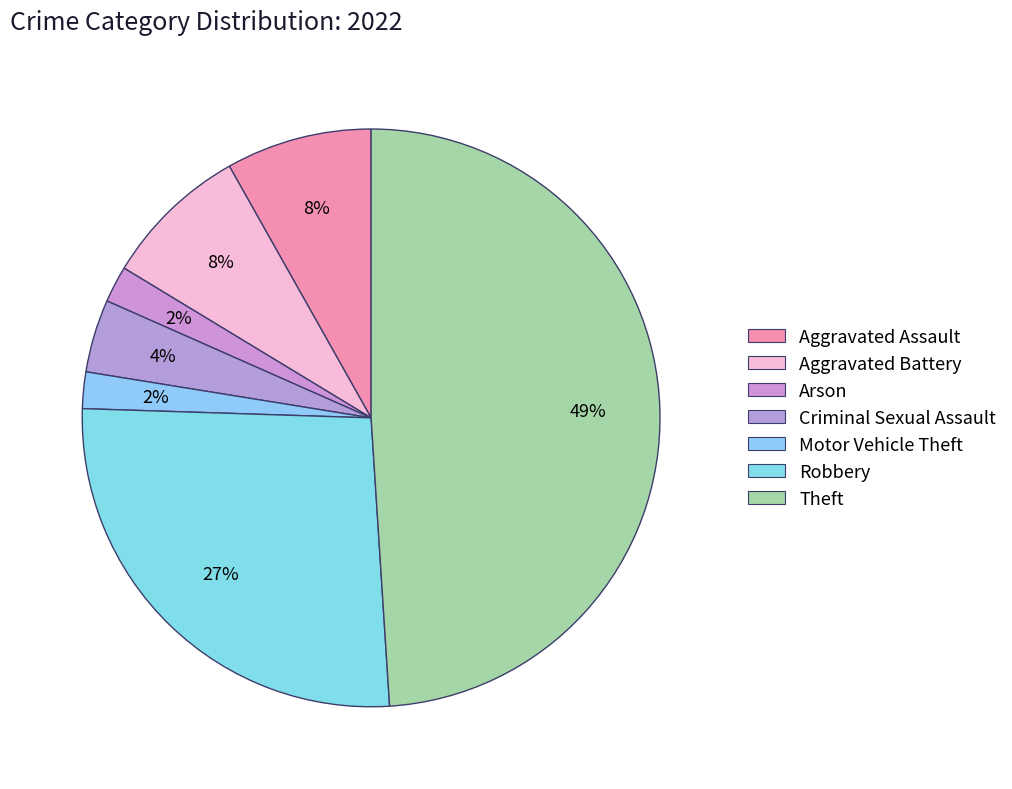

Which has a higher value, Criminal Sexual Assault or Theft?

Theft